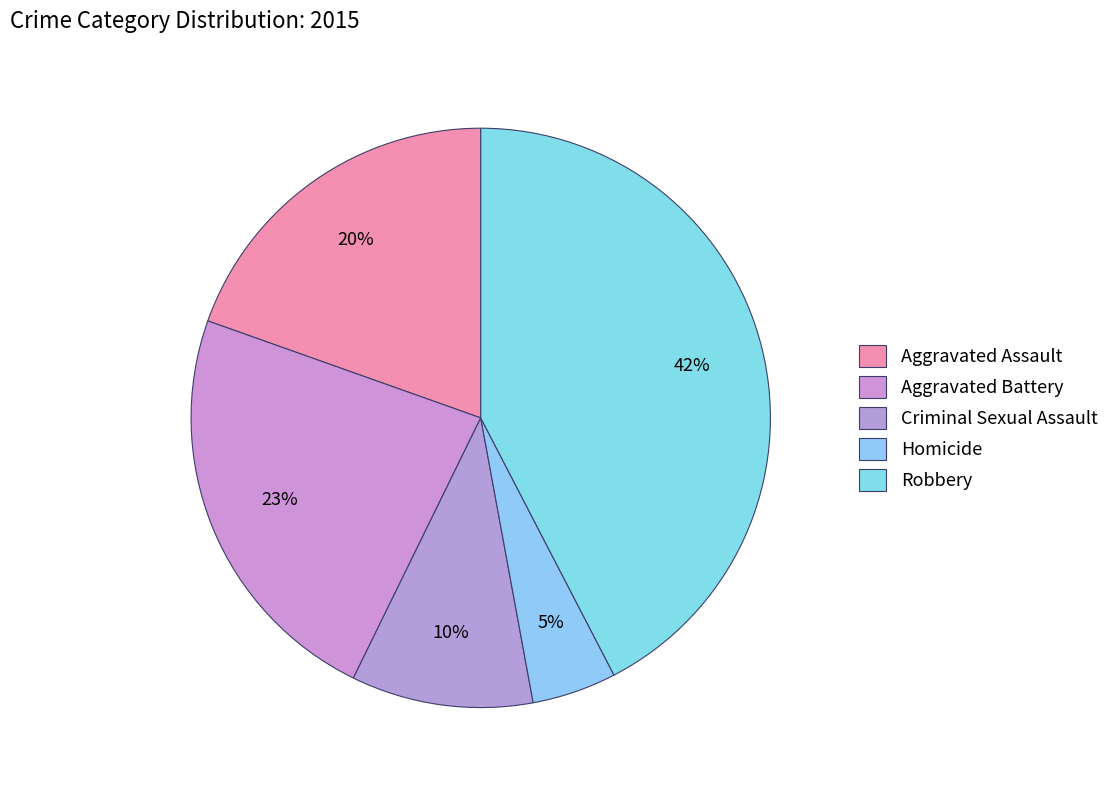

Combined, what portion of the pie is Criminal Sexual Assault and Aggravated Assault?

29.7%